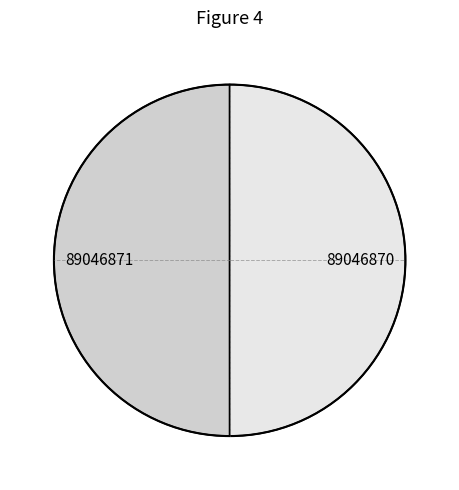

Approximately how many times larger is the value at 89046871 compared to 89046870?

1.0